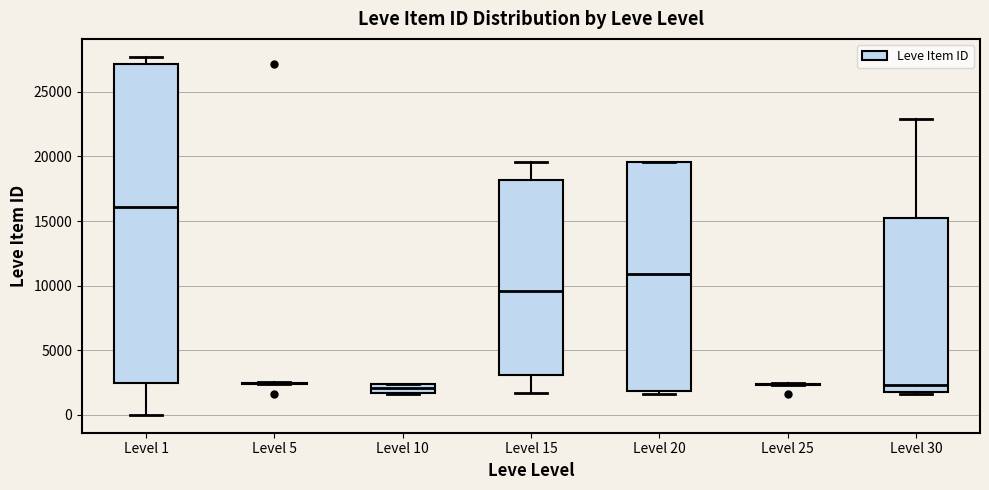

Comparing the boxes themselves (not the whiskers), which one is the tallest?

Level 1